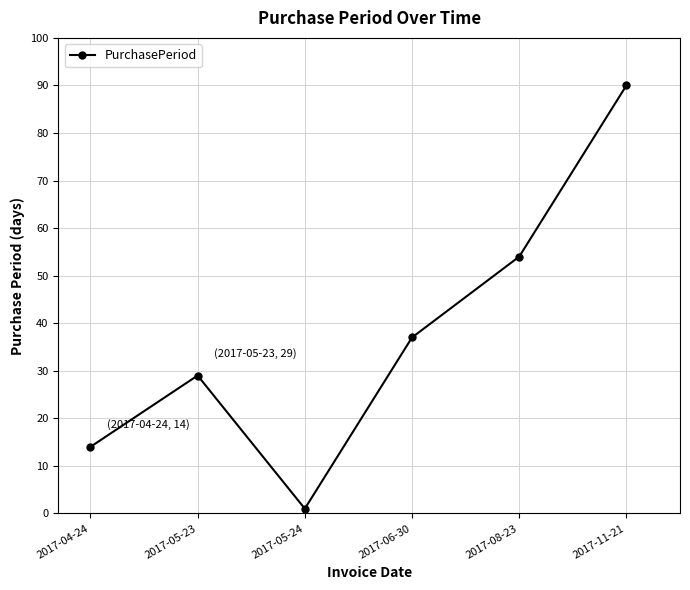

What is the label of the 4th point from the right?

2017-05-24